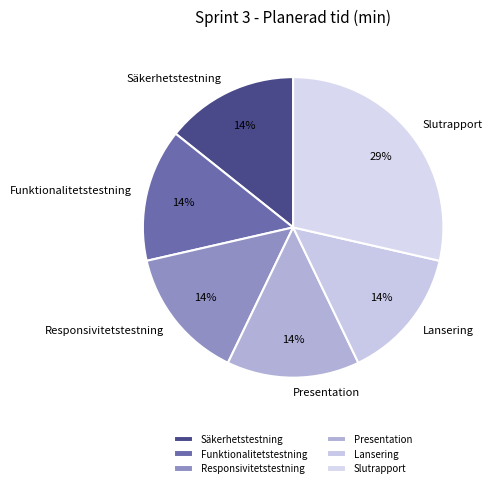

What percentage is the Slutrapport slice, to the nearest percent?

29%